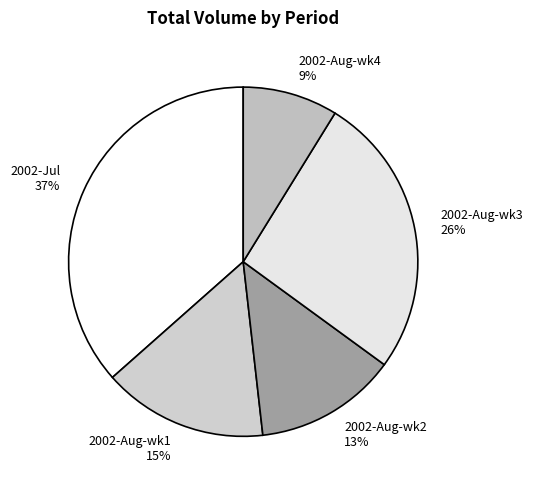

What percentage is the 2002-Aug-wk2 slice, to the nearest percent?

13%